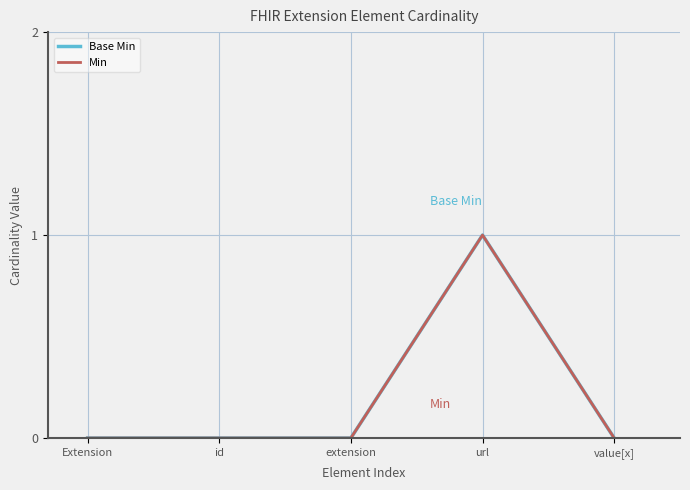

The value of Min at extension is 0. True or false?

True